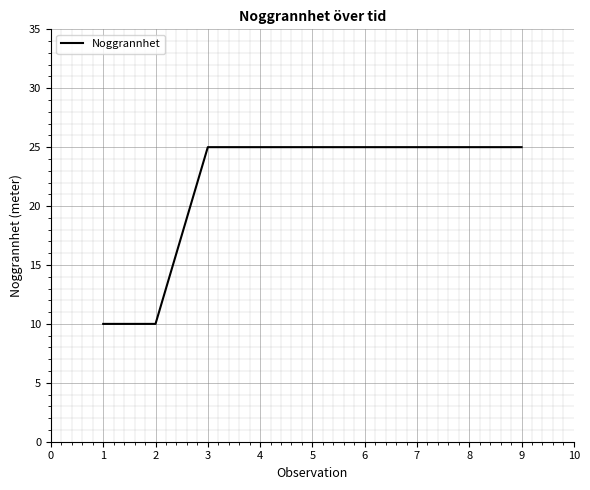

What is the maximum value shown in the chart?

25